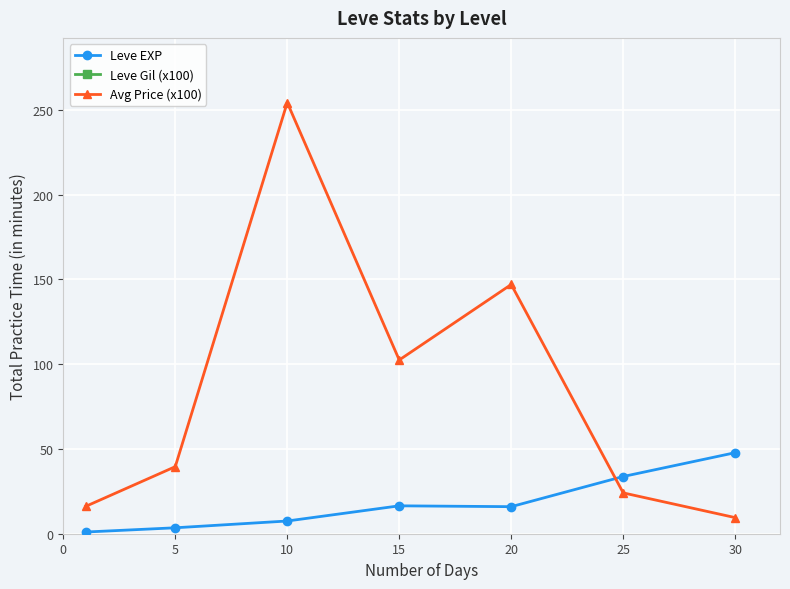

What is the value of the Avg Price (x100) point at the 2nd from the left?

39.5